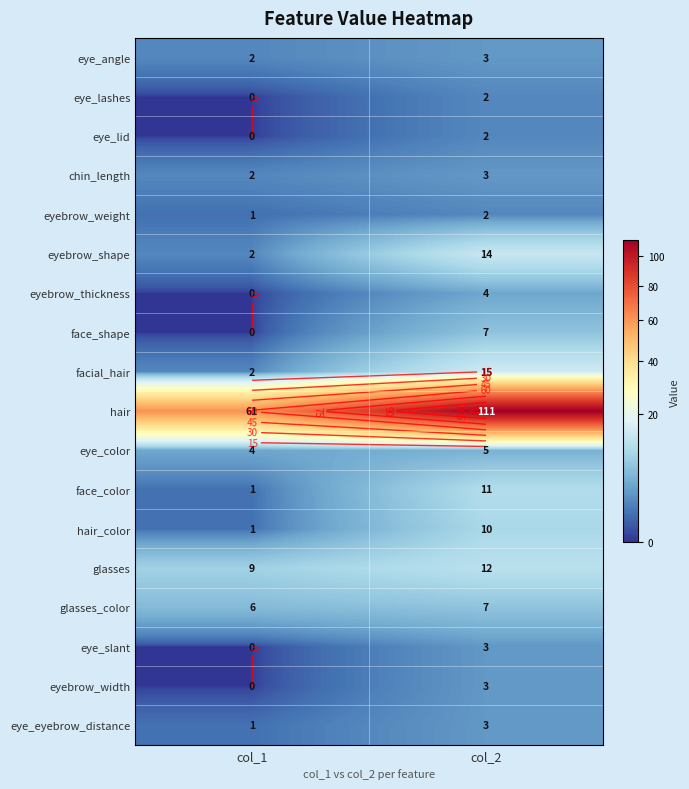

What is the sum of all eyebrow_weight values?

3